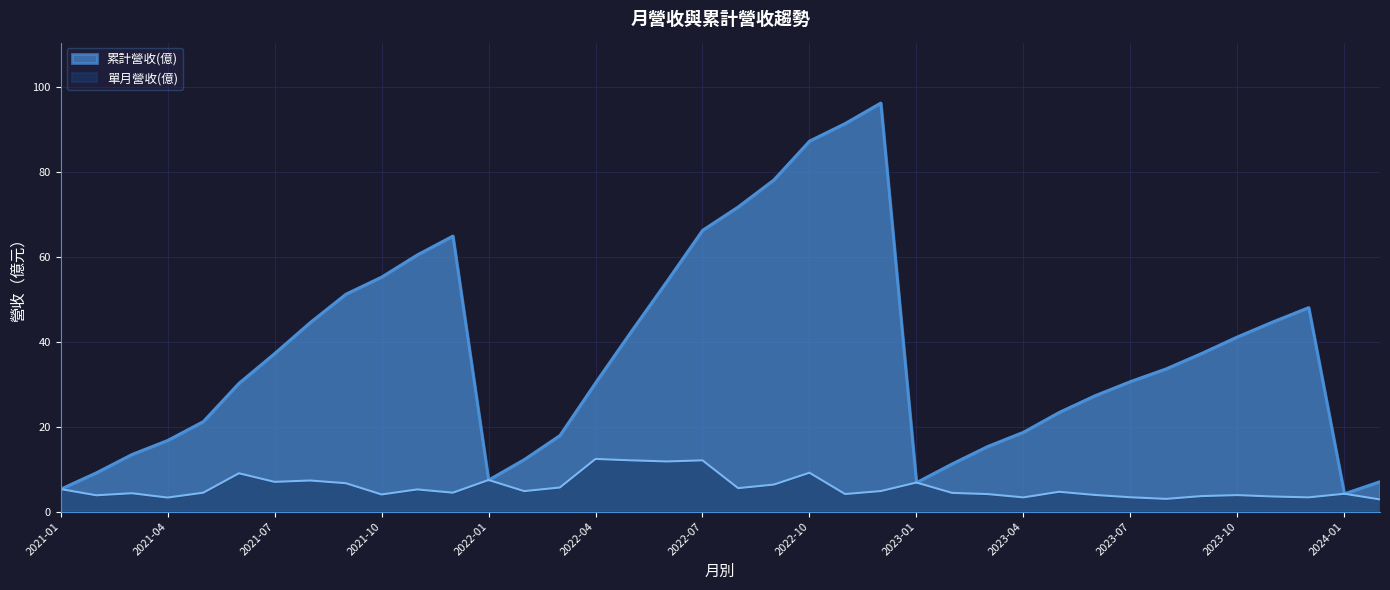

What is the difference between the second highest and second lowest values in the 單月營收(億) series?

9.1